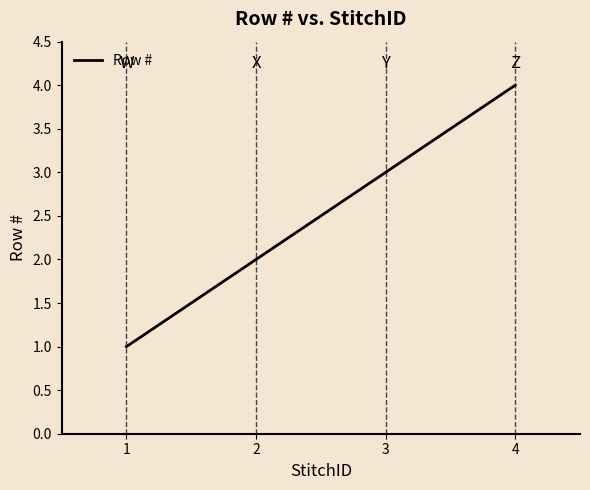

What is the sum of all values?

10